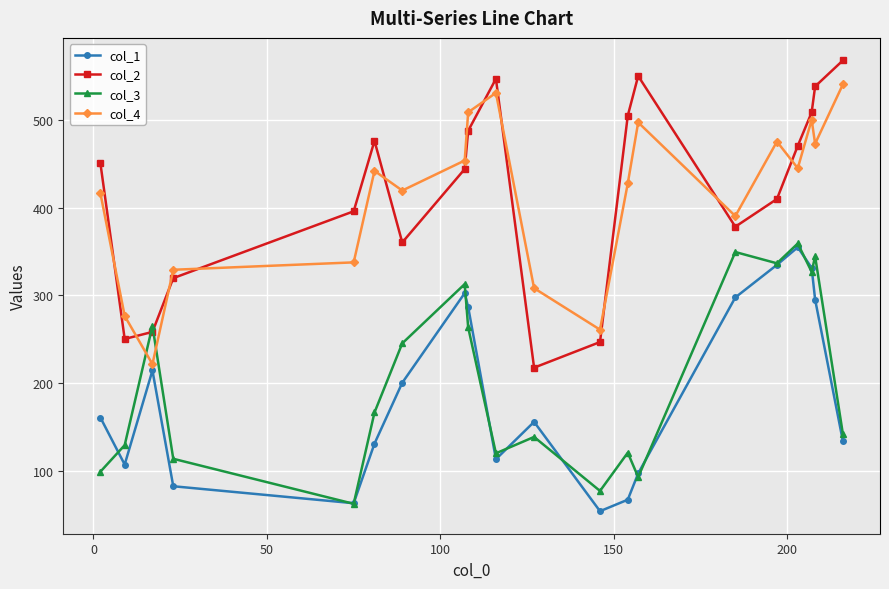

Which series has the largest range (max minus min)?

col_2